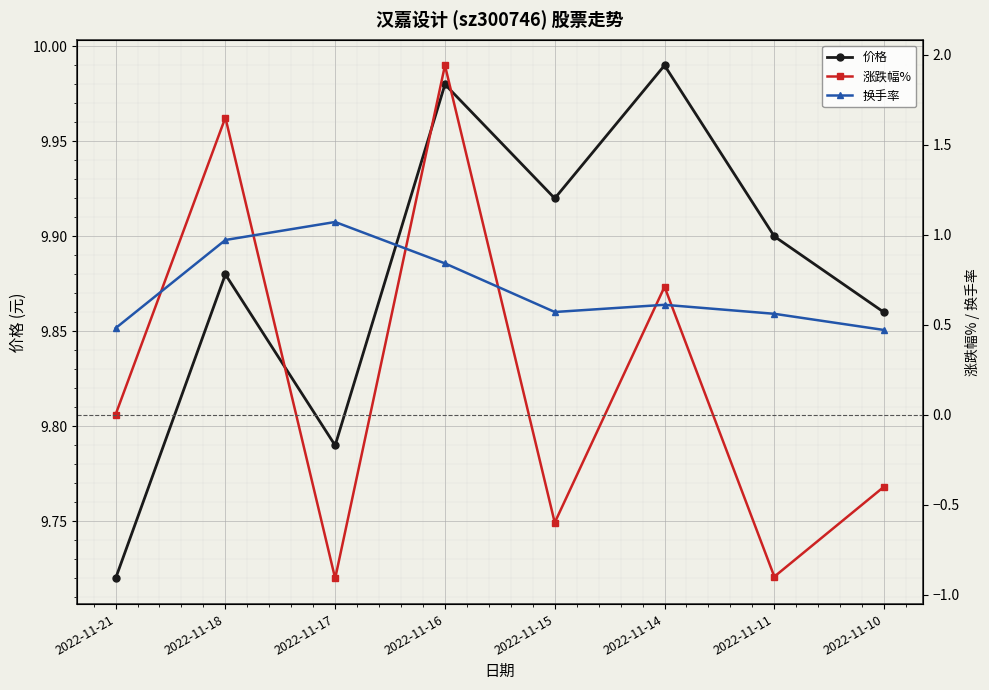

What is the difference between the 涨跌幅% values at 2022-11-11 and 2022-11-21?

0.9